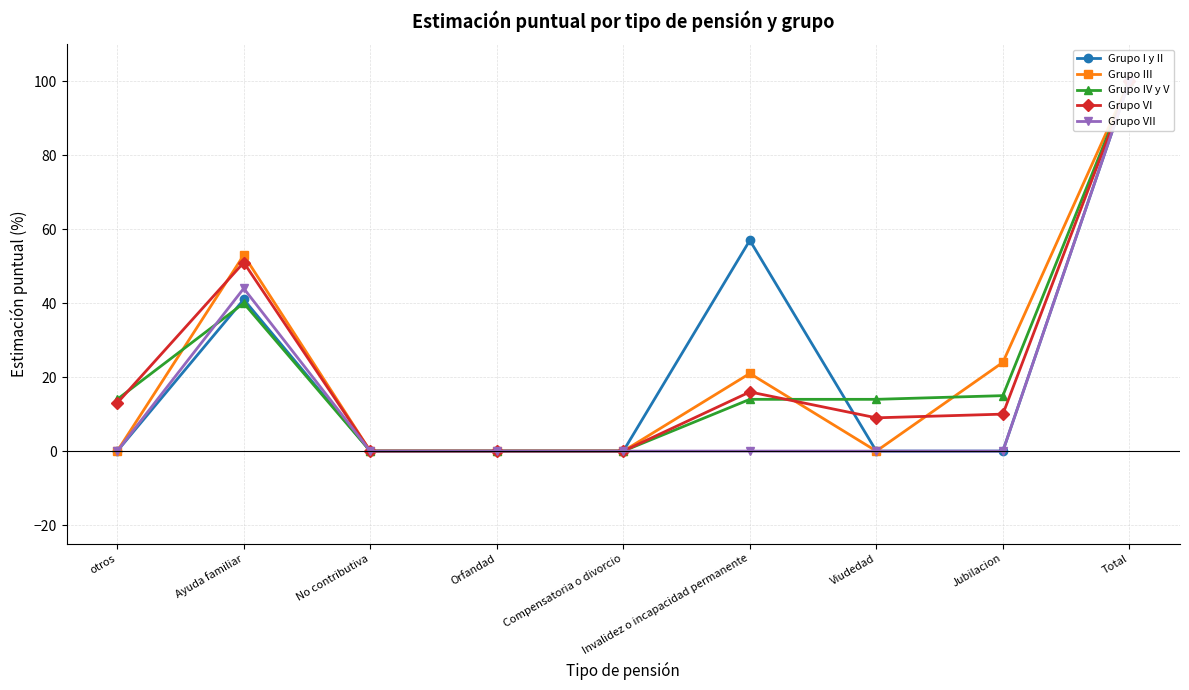

Rank the series at otros from highest to lowest value.

Grupo IV y V, Grupo VI, Grupo I y II, Grupo III, Grupo VII